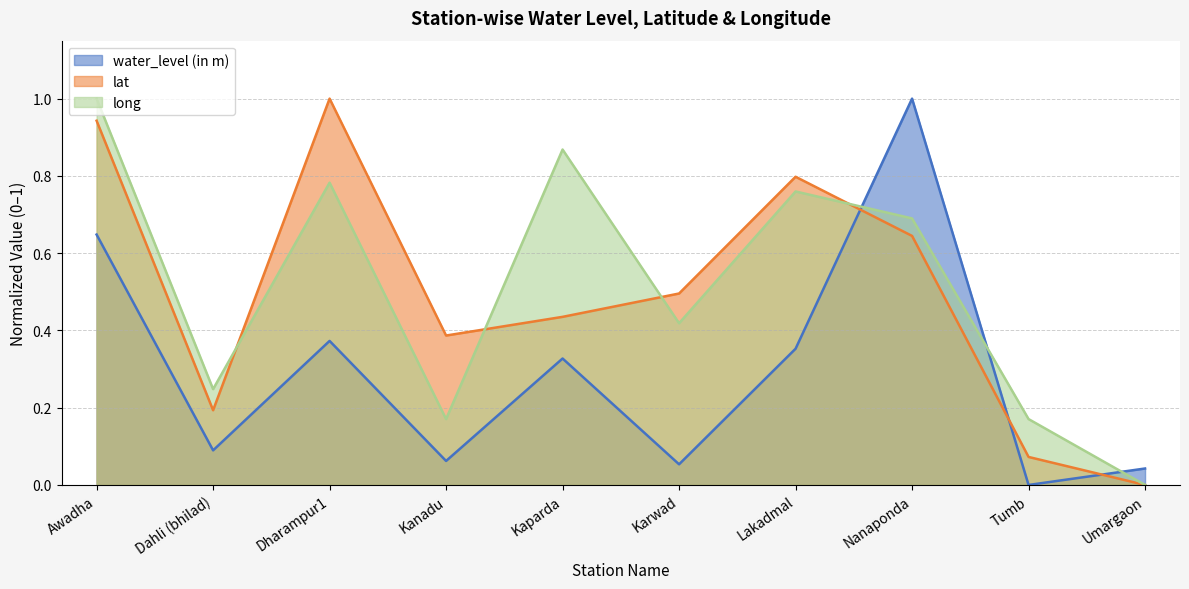

Does the chart have visible grid lines?

Yes